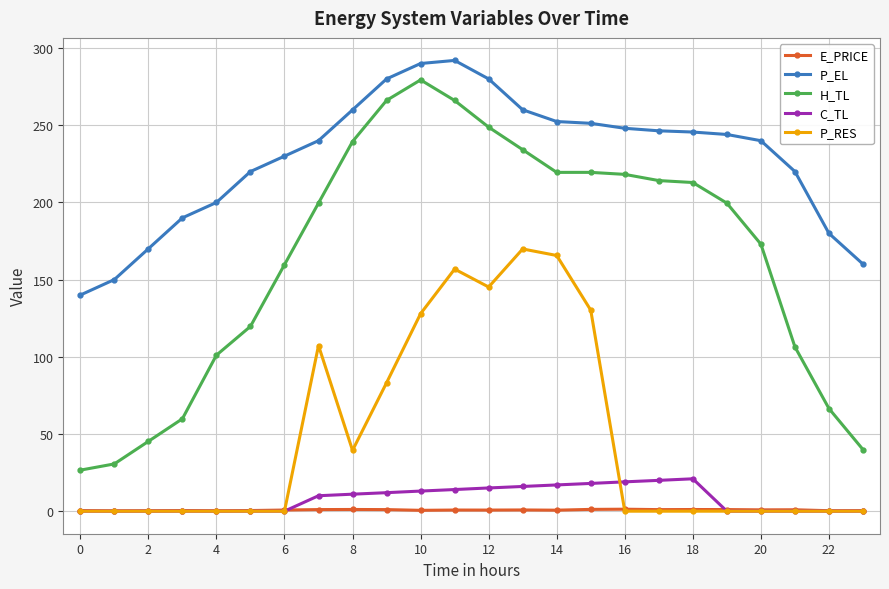

How many data points does each series have?

24